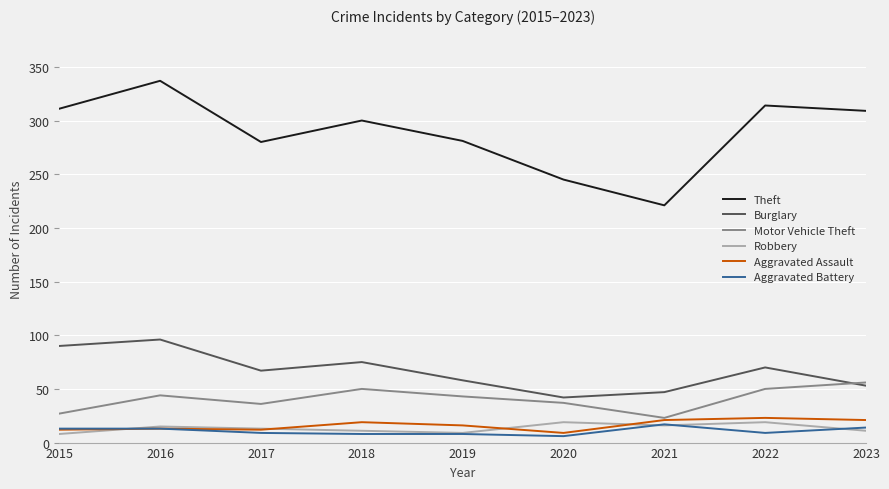

True or false: Theft and Aggravated Battery intersect in this chart.

False